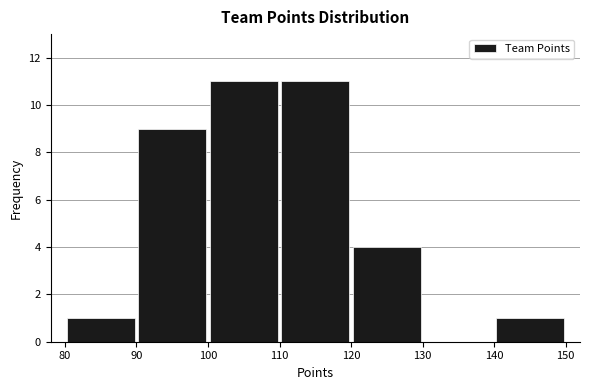

How tall is the bar that spans 110 to 120 on the x-axis? The values are not printed on the chart, so give them approximately, as read against the axis.

11